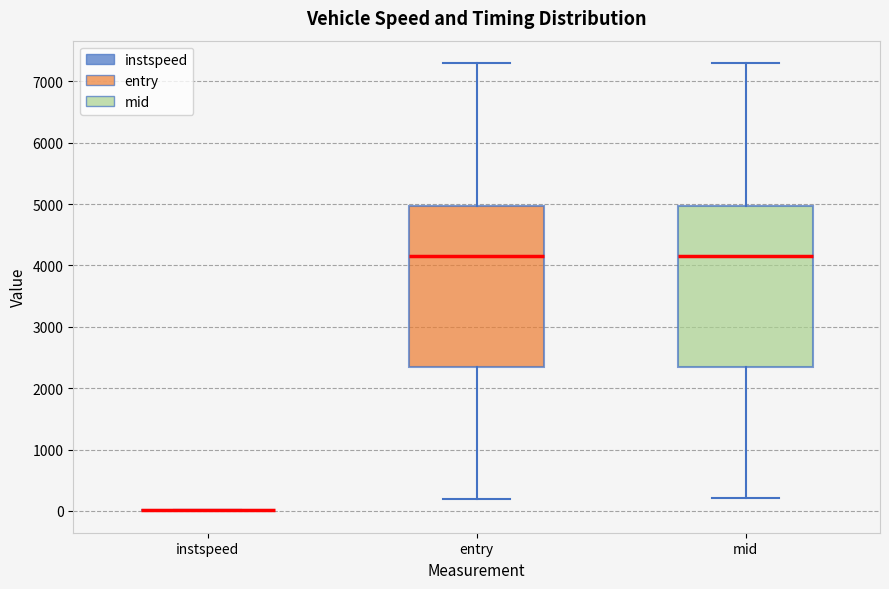

Reading left to right, transcribe this box plot: for each box, give where its median line is, the range the box spans, and where its two whiskers end, as read against the y-axis. The values are not printed on the chart, so give them approximately, as read against the axis.

instspeed: box collapsed to a line at 0, whiskers 0 to 0
entry: median 4100, box 2300 to 5000, whiskers 200 to 7300
mid: median 4200, box 2300 to 5000, whiskers 200 to 7300